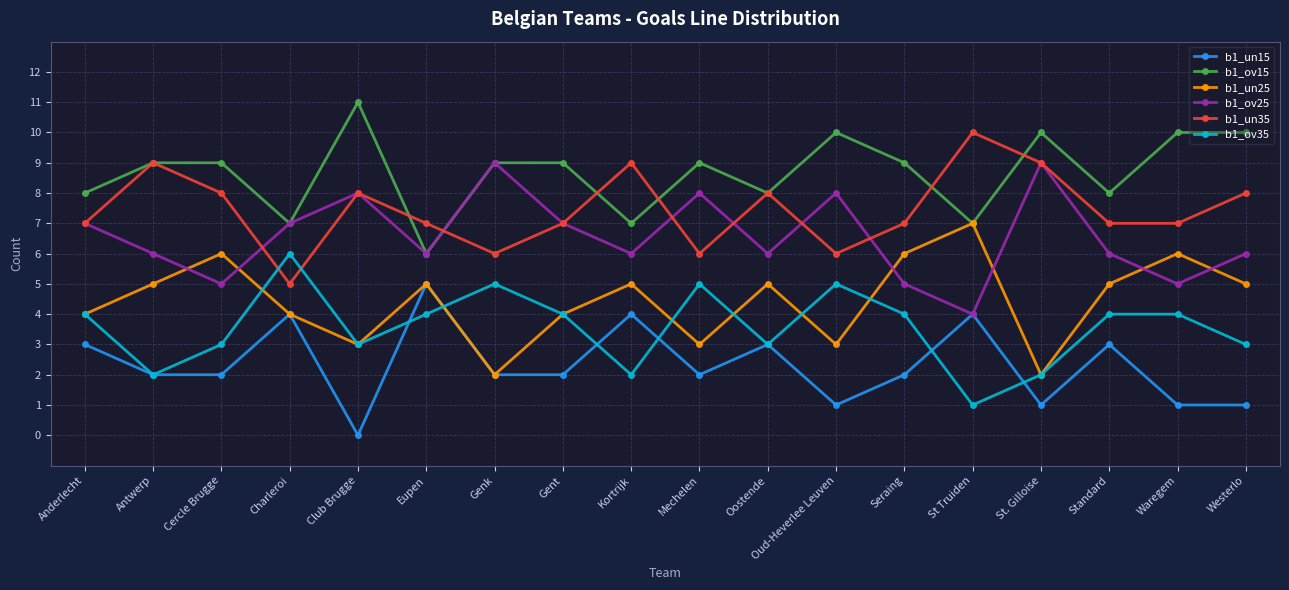

How many interior local peaks does the b1_ov25 series have?

5